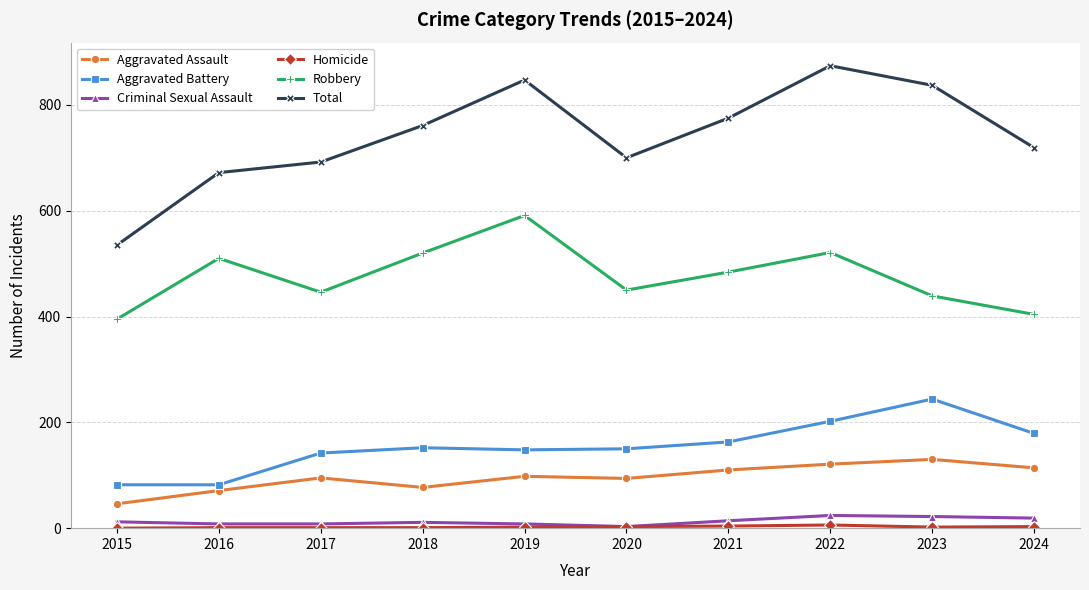

Is this an area chart (filled region under the line)?

No